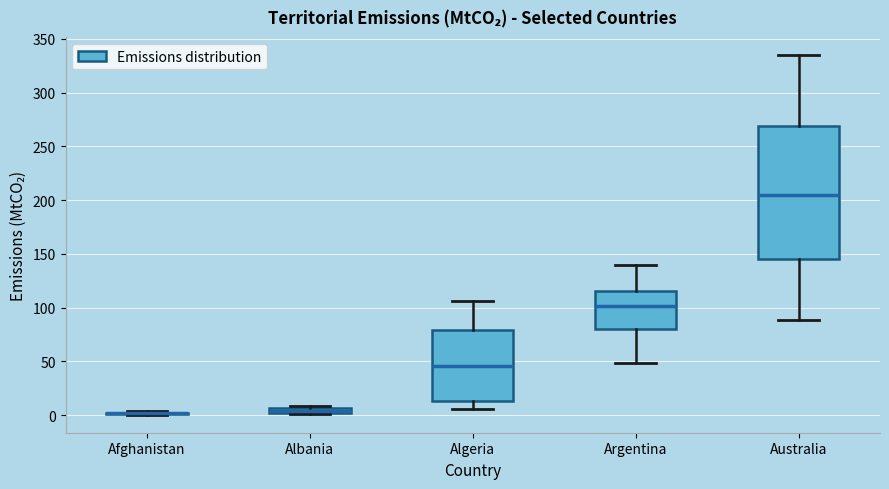

Where does the median line of the box for Argentina sit on the y-axis? The values are not printed on the chart, so give them approximately, as read against the axis.

100